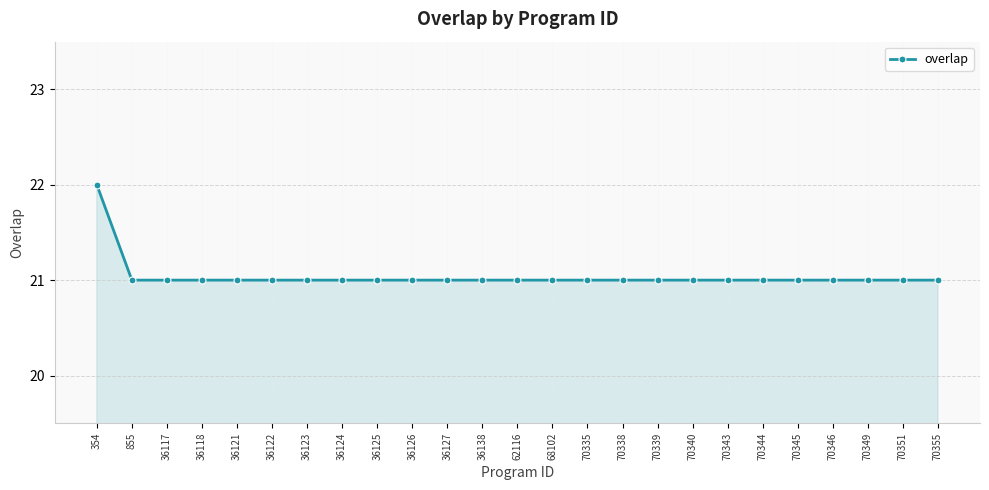

What is the value of the 24th point from the left?

21